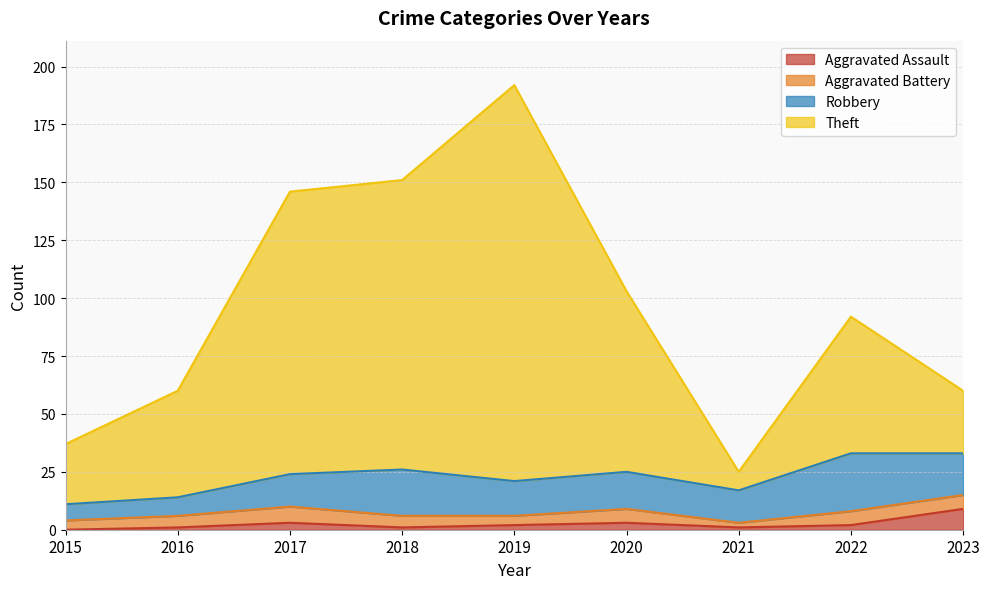

In Aggravated Assault, how many points are higher than both neighbors (excluding endpoints)?

2